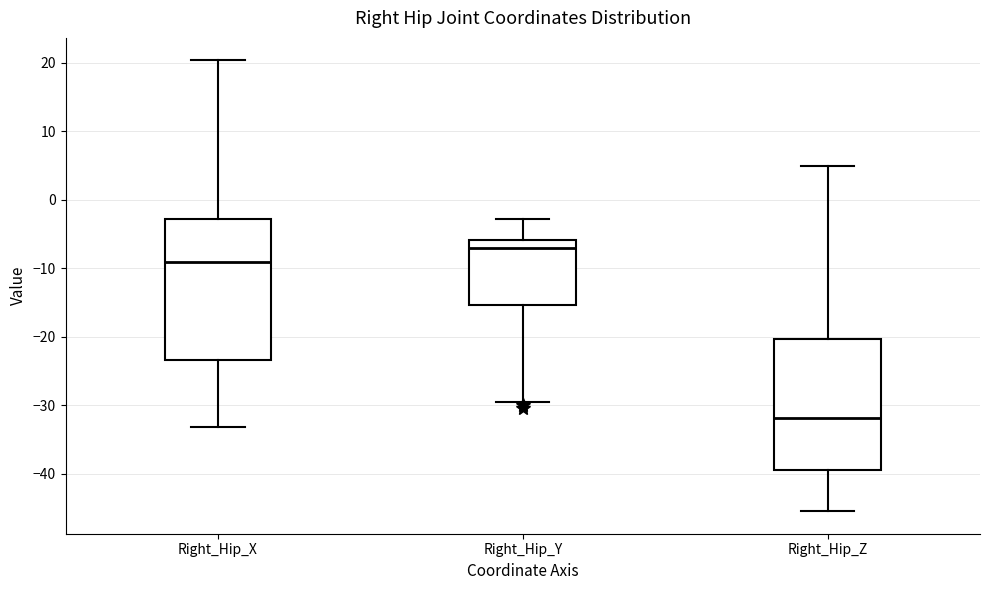

Reading left to right, read every box against the y-axis: the position of its median line, the range the box covers, and the ends of its whiskers. The values are not printed on the chart, so give them approximately, as read against the axis.

Right_Hip_X: median -9, box -23 to -3, whiskers -33 to 20
Right_Hip_Y: median -7, box -15 to -6, whiskers -29 to -3
Right_Hip_Z: median -32, box -39 to -20, whiskers -45 to 5